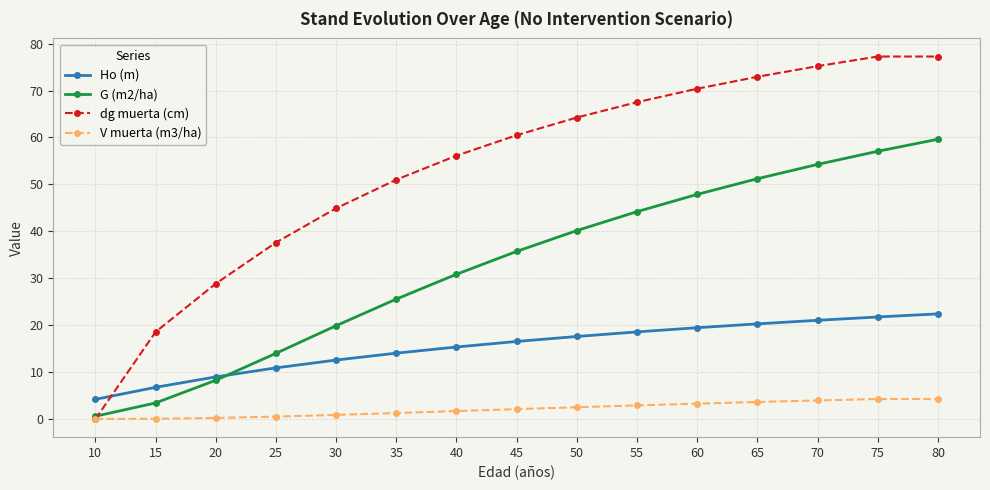

What is the average value of the Ho (m) series?

15.4